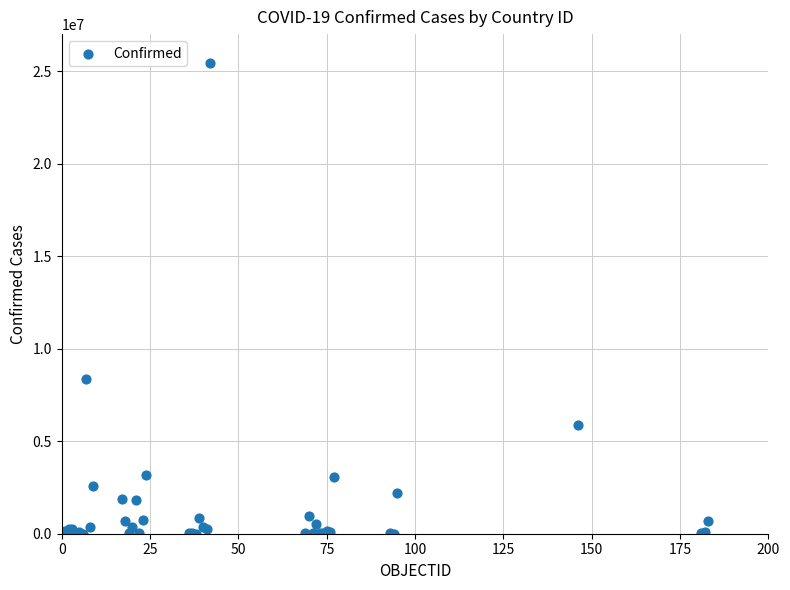

What Y value in the scatter plot is closest to 12734366?

8378656